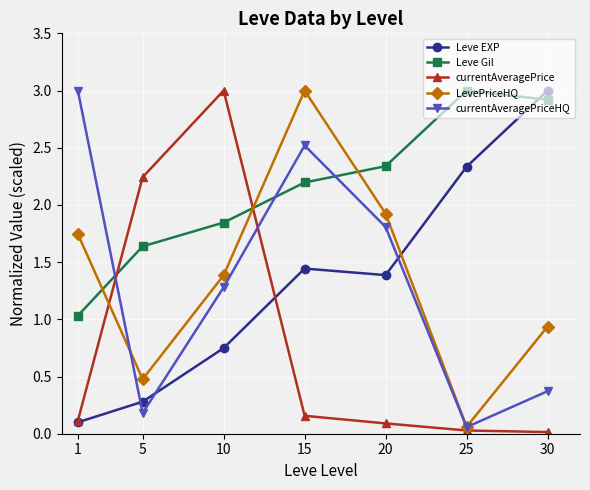

What is the total value across all series at 1?

6.0